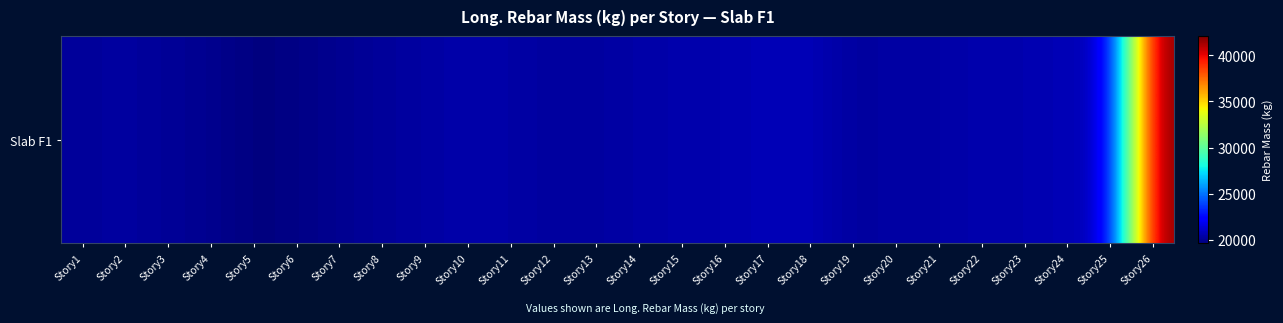

Rank the categories by value from highest to lowest.

Story26, Story25, Story18, Story17, Story24, Story16, Story22, Story23, Story15, Story10, Story14, Story11, Story20, Story21, Story9, Story2, Story13, Story12, Story19, Story8, Story1, Story3, Story4, Story7, Story6, Story5